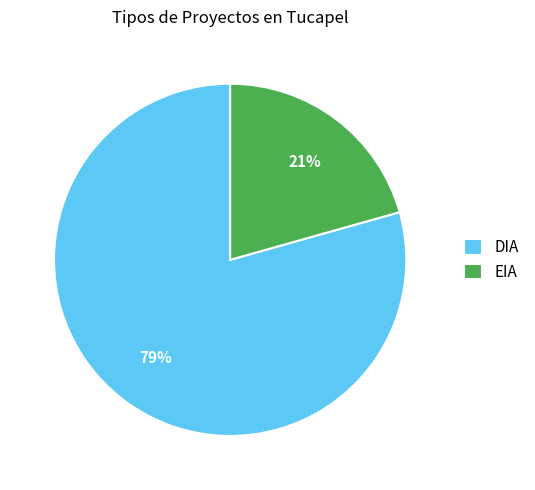

Approximately how many times larger is the value at EIA compared to DIA?

0.3